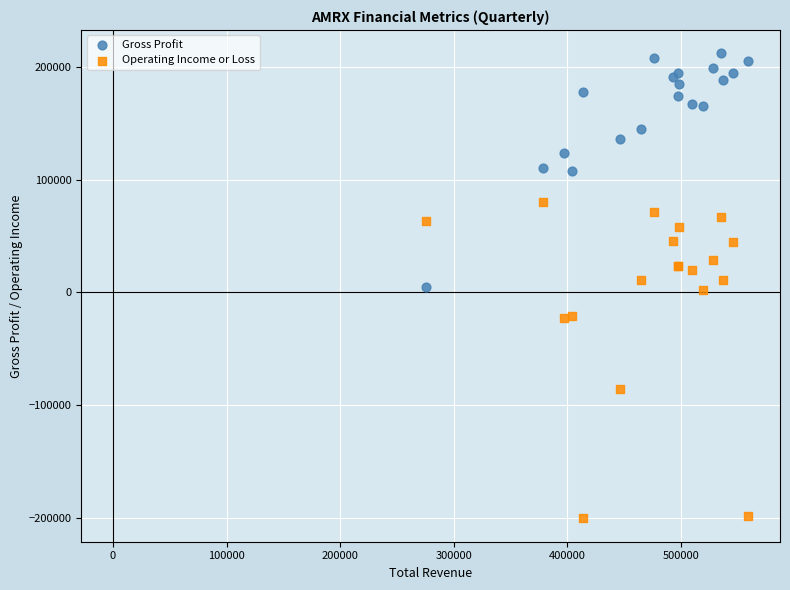

What are all the series names shown in the legend?

Gross Profit, Operating Income or Loss